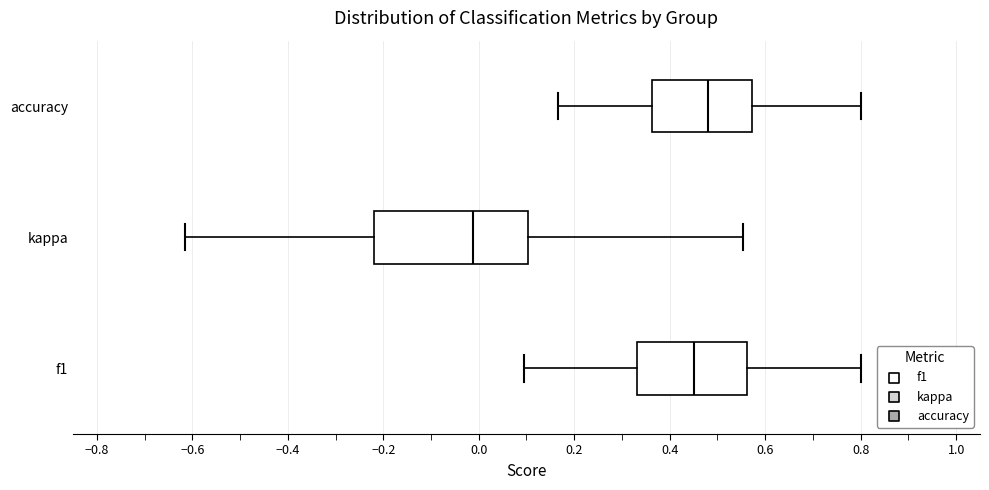

Reading bottom to top, transcribe this box plot: for each box, give where its median line is, the range the box spans, and where its two whiskers end, as read against the x-axis. The values are not printed on the chart, so give them approximately, as read against the axis.

f1: median 0.46, box 0.34 to 0.56, whiskers 0.10 to 0.80
kappa: median -0.02, box -0.22 to 0.10, whiskers -0.62 to 0.56
accuracy: median 0.48, box 0.36 to 0.58, whiskers 0.16 to 0.80